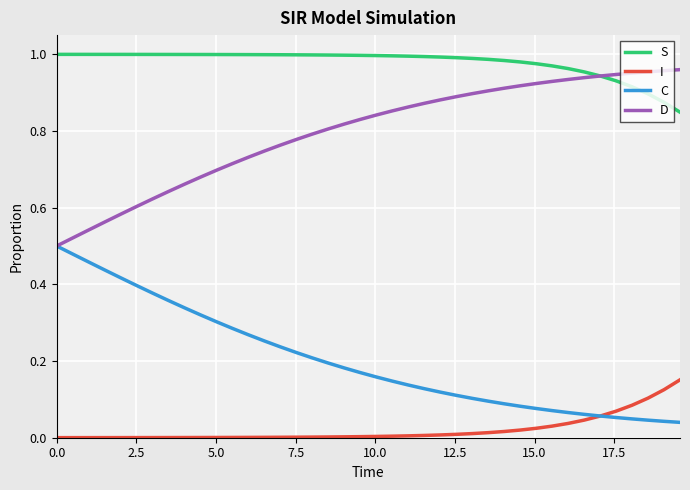

True or false: S and I intersect in this chart.

False